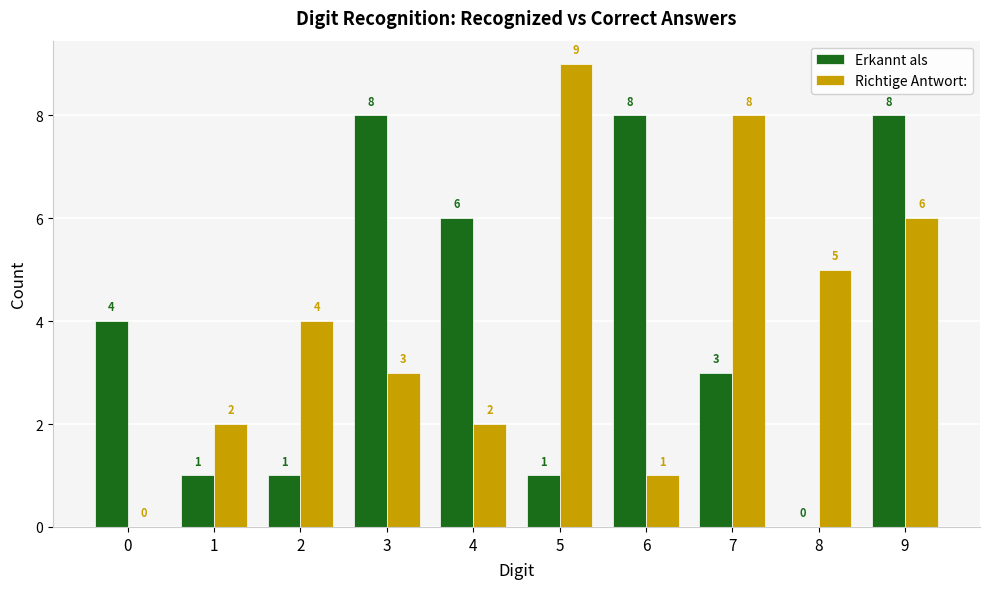

Which series has the largest range (max minus min)?

Richtige Antwort: